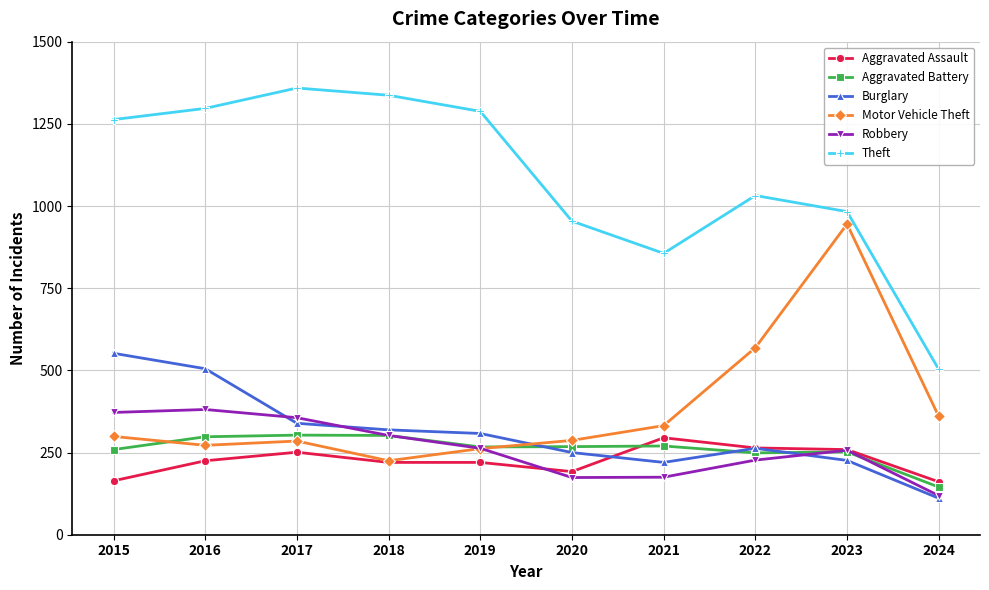

What is the value of the Burglary point at the 5th from the left?

308